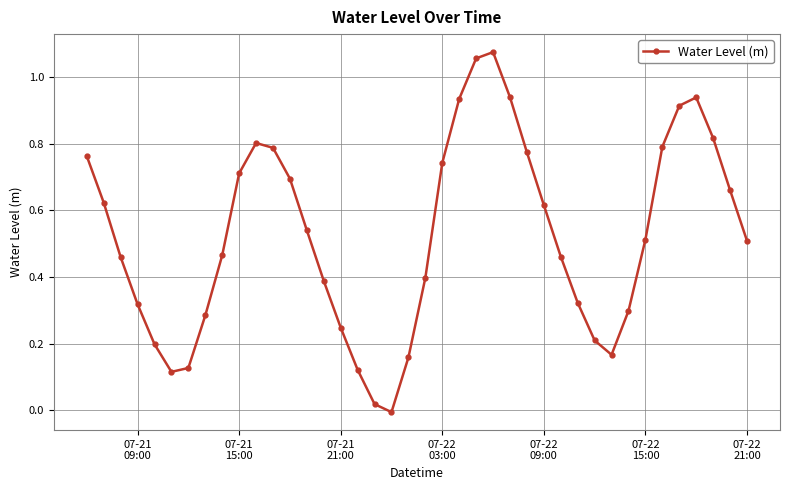

What is the sum of all values?

21.0